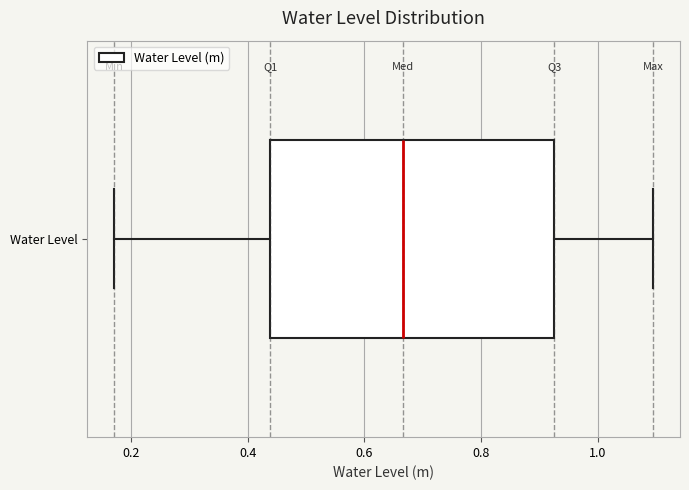

Transcribe this box plot: give where the median line is, the range the box spans, and where the two whiskers end, as read against the x-axis. The values are not printed on the chart, so give them approximately, as read against the axis.

median 0.66, box 0.44 to 0.92, whiskers 0.18 to 1.10